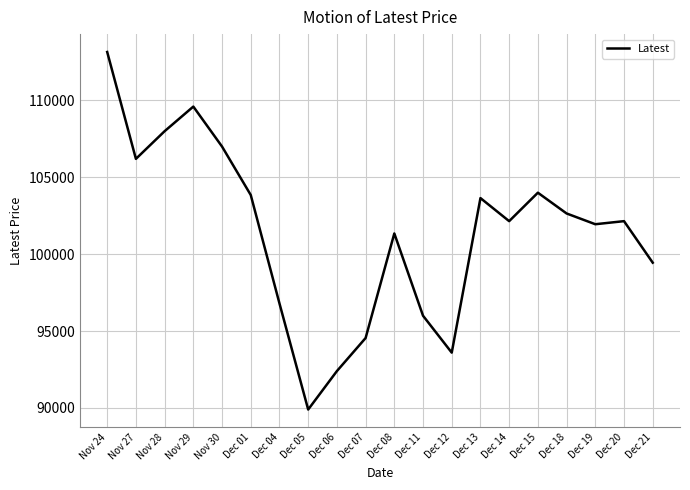

What is the maximum value shown in the chart?

113150